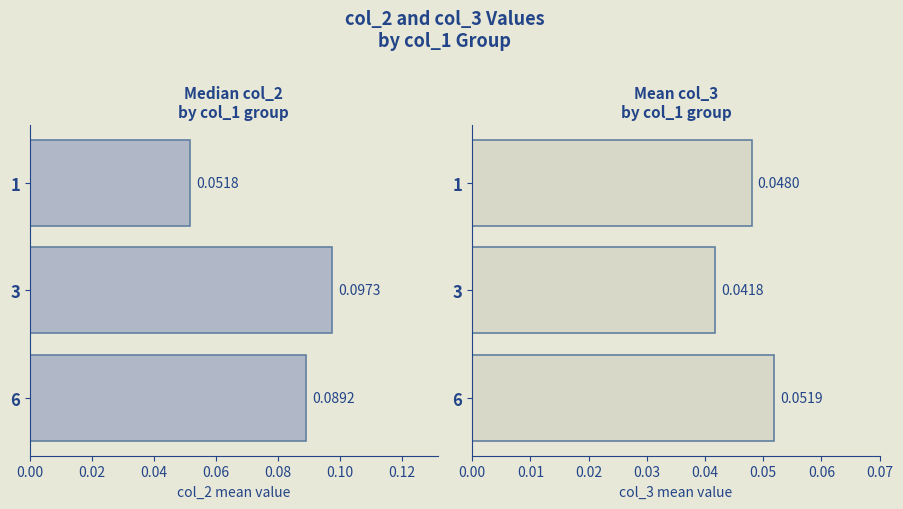

List the series in order of their peak value, highest first.

col_2, col_3